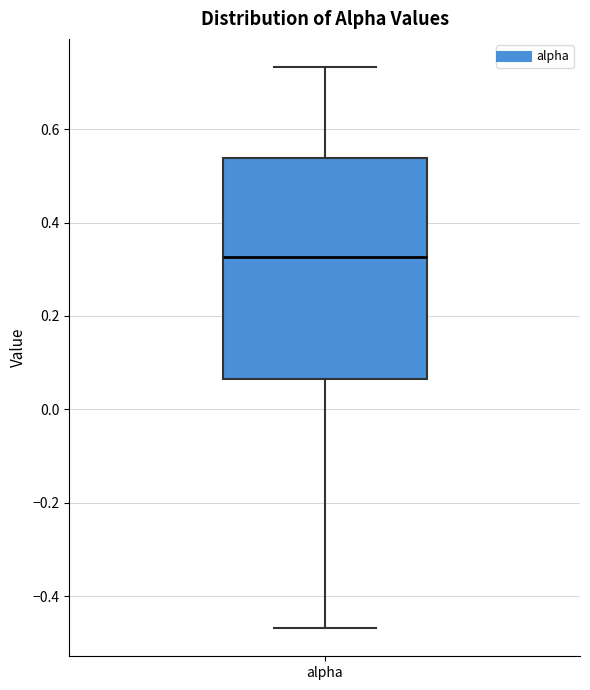

Transcribe this box plot: give where the median line is, the range the box spans, and where the two whiskers end, as read against the y-axis. The values are not printed on the chart, so give them approximately, as read against the axis.

median 0.32, box 0.06 to 0.54, whiskers -0.46 to 0.74